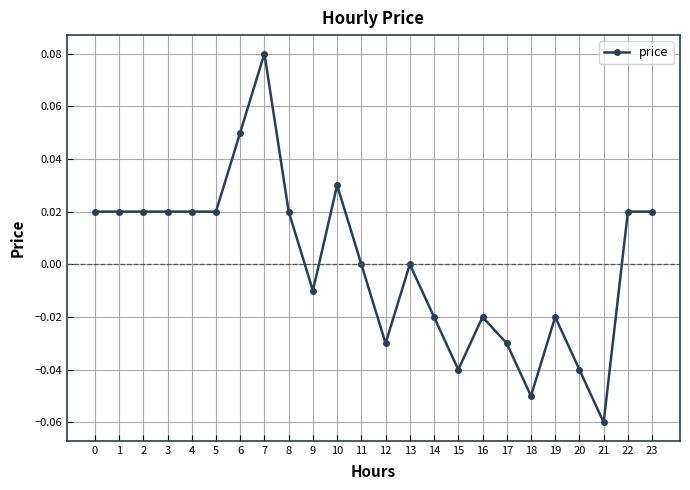

Is it true that the value at 15 is -0.1?

False